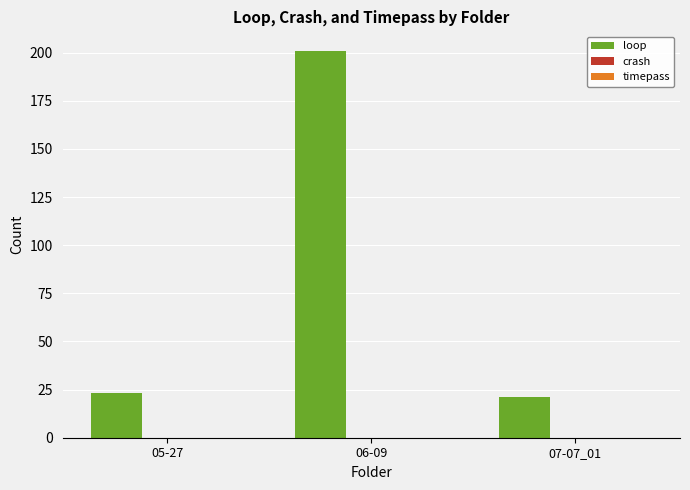

What is the label of the 1st bar from the left?

05-27